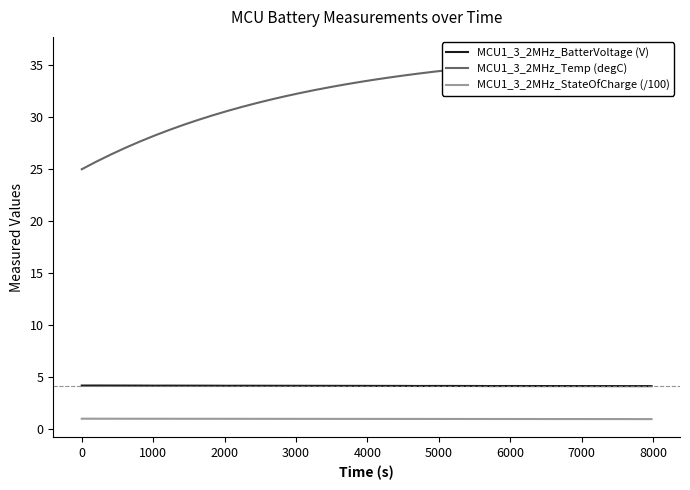

Reading left to right, list all the values displayed in this chart.

MCU1_3_2MHz_BatterVoltage (V): 4.2	4.2	4.2	4.2	4.2	4.2	4.2	4.2	4.2	4.2	4.2	4.2	4.2	4.2	4.2	4.2	4.2	4.2	4.2	4.2	4.2	4.2	4.2	4.1	4.2	4.2	4.1	4.1	4.1	4.1	4.1	4.1	4.1	4.1	4.1	4.1	4.1	4.1	4.1	4.1
MCU1_3_2MHz_Temp (degC): 25.0	25.7	26.4	27.1	27.7	28.3	28.8	29.3	29.8	30.2	30.6	31.0	31.4	31.7	32.0	32.3	32.6	32.9	33.2	33.4	33.6	33.8	34.0	34.2	34.4	34.5	34.7	34.8	35.0	35.1	35.2	35.3	35.4	35.5	35.6	35.7	35.8	35.8	35.9	36.0
MCU1_3_2MHz_StateOfCharge (/100): 1.0	1.0	1.0	1.0	1.0	1.0	1.0	1.0	1.0	1.0	1.0	1.0	1.0	1.0	1.0	1.0	1.0	1.0	1.0	1.0	1.0	1.0	1.0	1.0	1.0	1.0	1.0	1.0	1.0	1.0	1.0	1.0	1.0	1.0	1.0	1.0	1.0	1.0	1.0	1.0